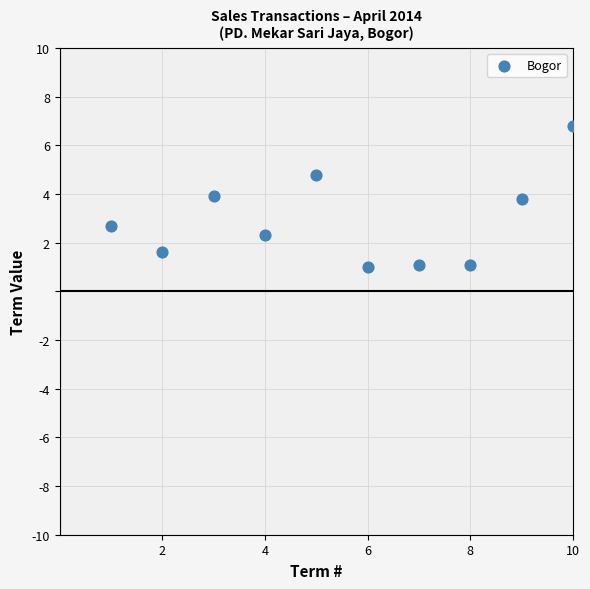

What is the average X value?

5.5